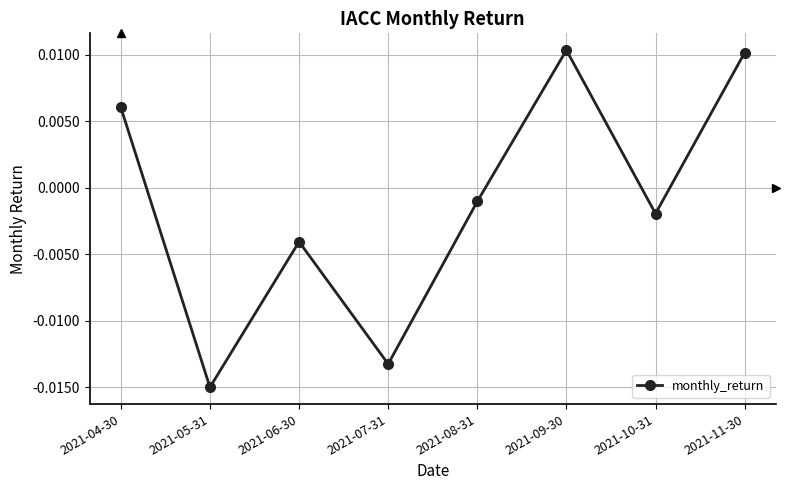

Where is the first local maximum?

2021-06-30